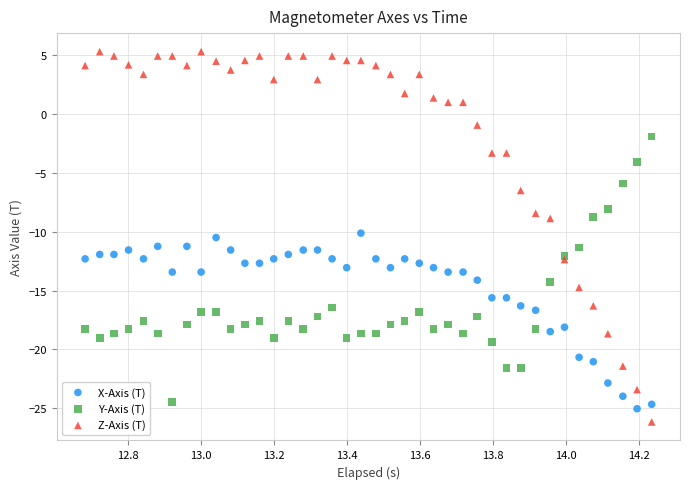

Which series contains the highest Y value?

Z-Axis (T)